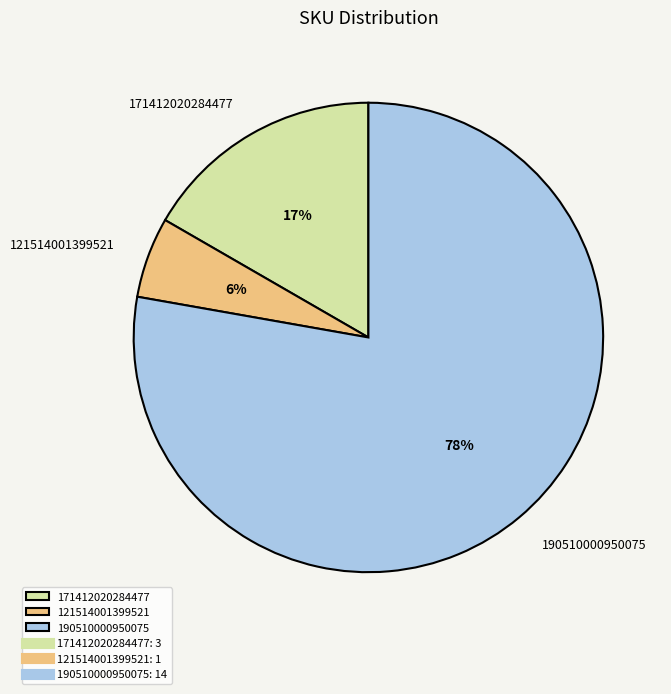

Is there any slice that represents more than half of the pie?

Yes